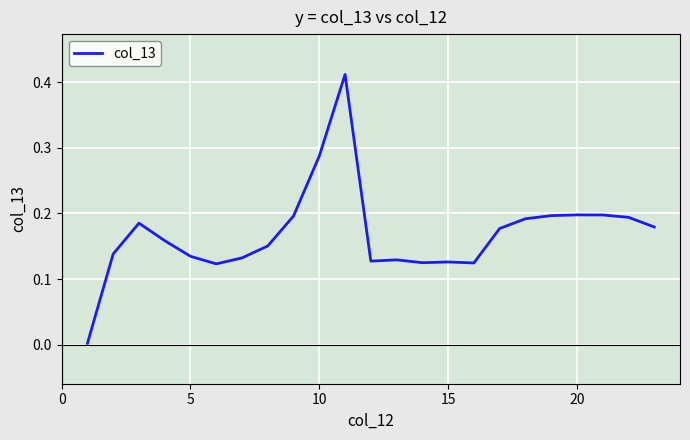

What is the difference between the maximum and minimum values?

0.4